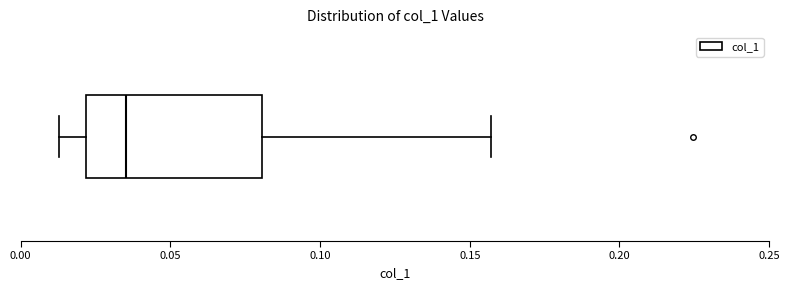

Read this box plot against the x-axis: the position of the median line, the range covered by the box, and the ends of both whiskers. The values are not printed on the chart, so give them approximately, as read against the axis.

median 0.035, box 0.020 to 0.080, whiskers 0.015 to 0.155